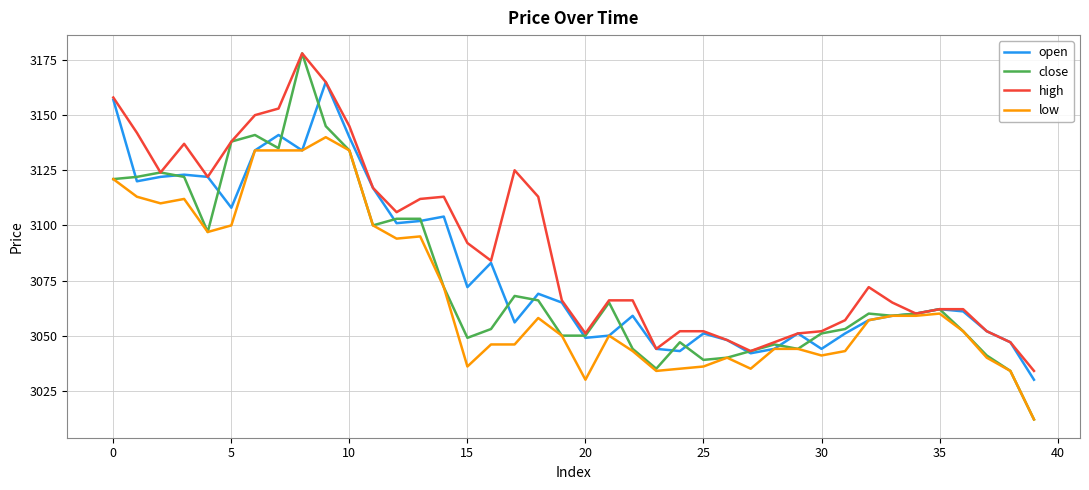

Which series has the largest range (max minus min)?

close